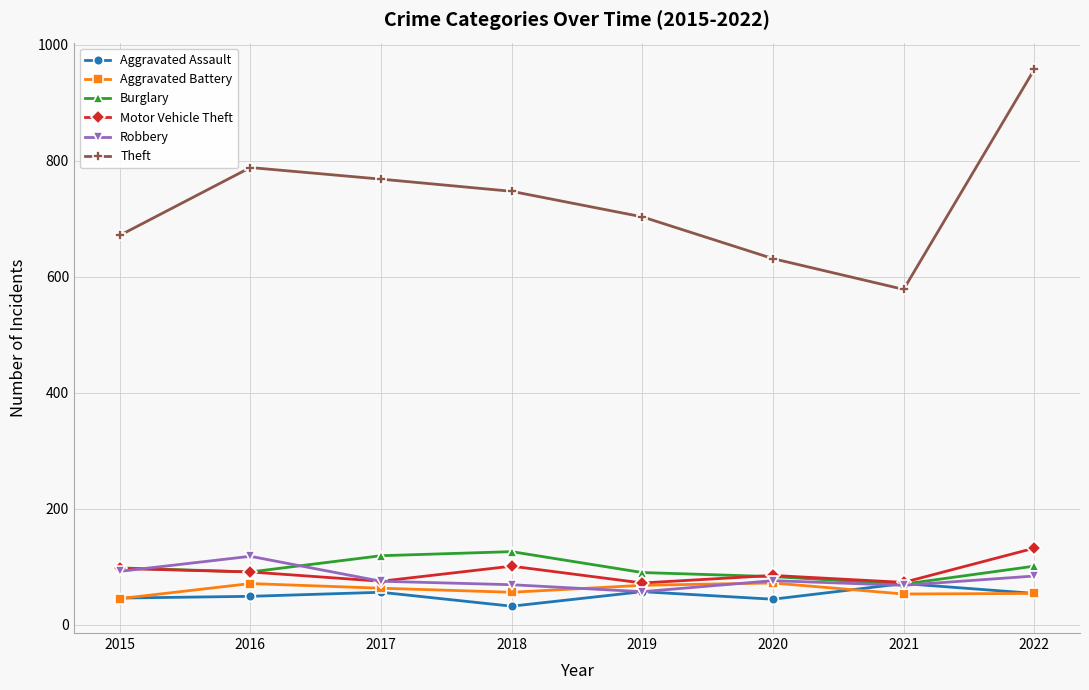

How many data points in Aggravated Battery are less than 63?

4